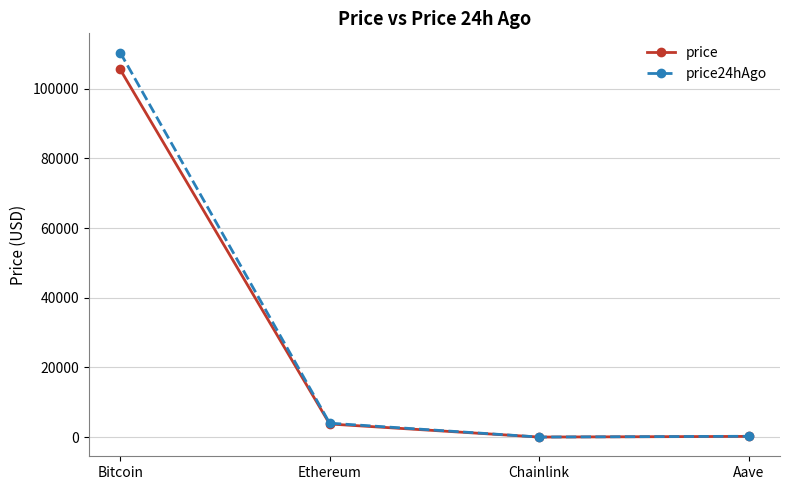

How many values in the price24hAgo series are below 4001?

2